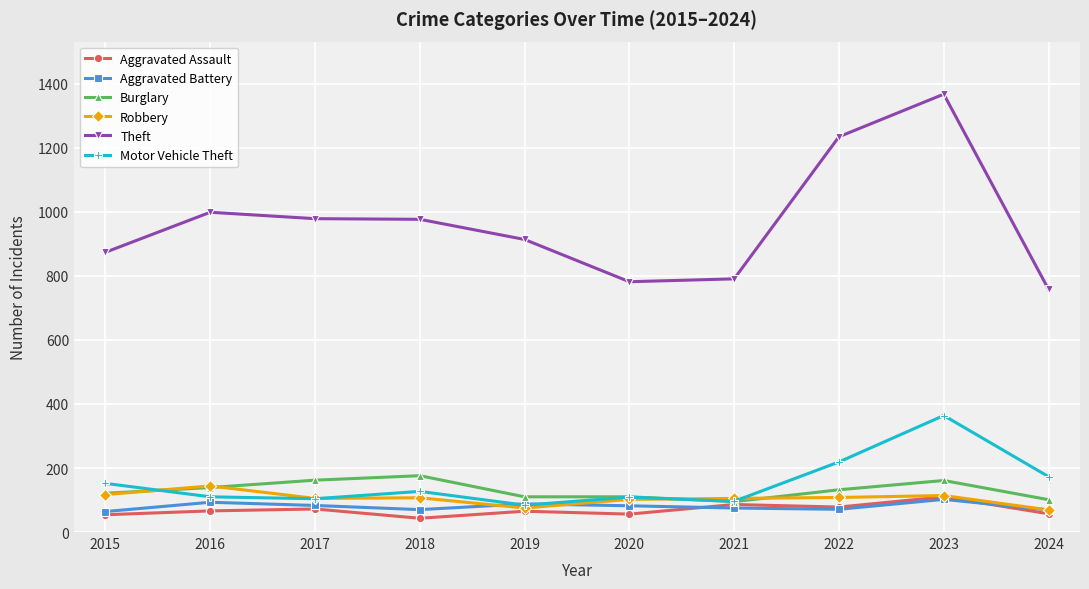

How many lines are shown in the chart?

6